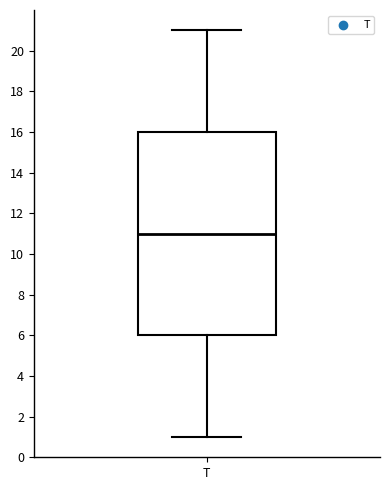

Transcribe this box plot: give where the median line is, the range the box spans, and where the two whiskers end, as read against the y-axis. The values are not printed on the chart, so give them approximately, as read against the axis.

median 11, box 6 to 16, whiskers 1 to 21